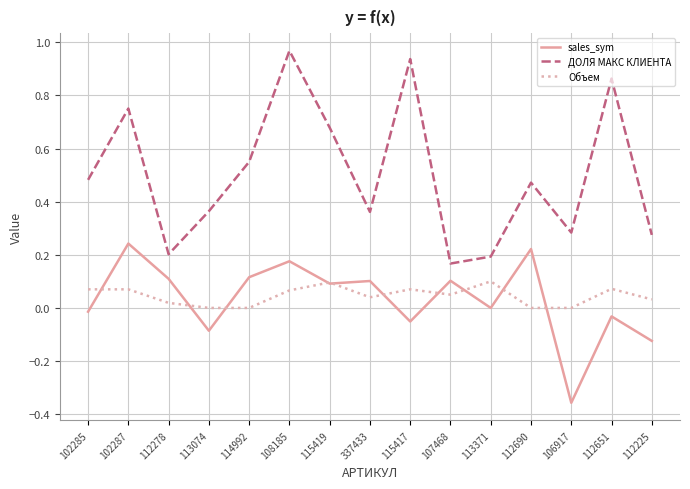

Between 107468 and 106917, which series saw the biggest shift?

sales_sym